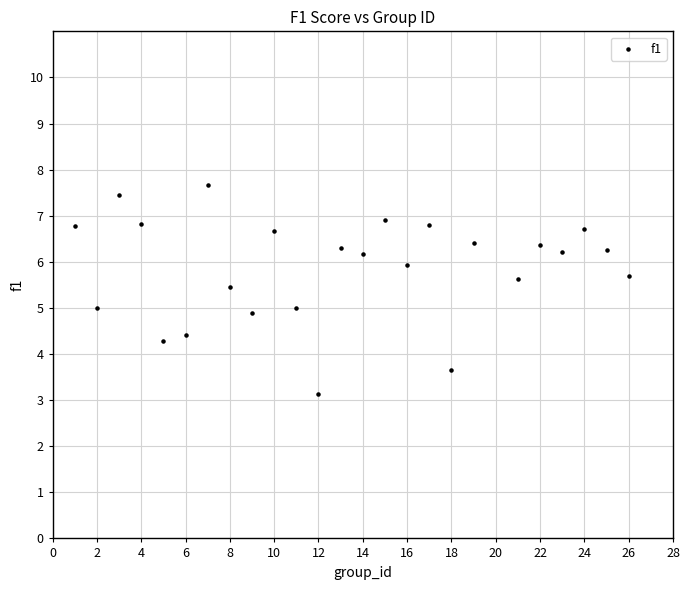

What is the range of Y values (max minus min)?

4.5